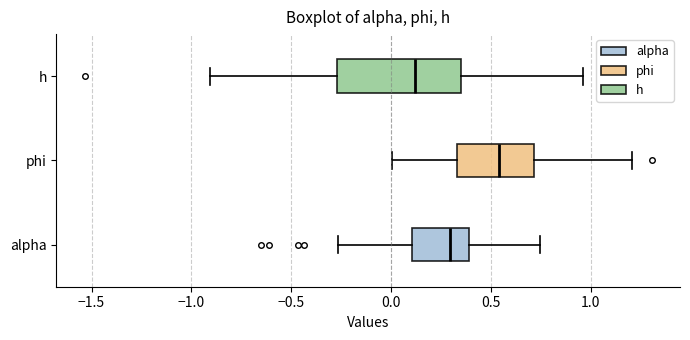

Reading bottom to top, transcribe this box plot: for each box, give where its median line is, the range the box spans, and where its two whiskers end, as read against the x-axis. The values are not printed on the chart, so give them approximately, as read against the axis.

alpha: median 0.30, box 0.10 to 0.40, whiskers -0.25 to 0.75
phi: median 0.55, box 0.35 to 0.70, whiskers 0.00 to 1.20
h: median 0.10, box -0.25 to 0.35, whiskers -0.90 to 0.95